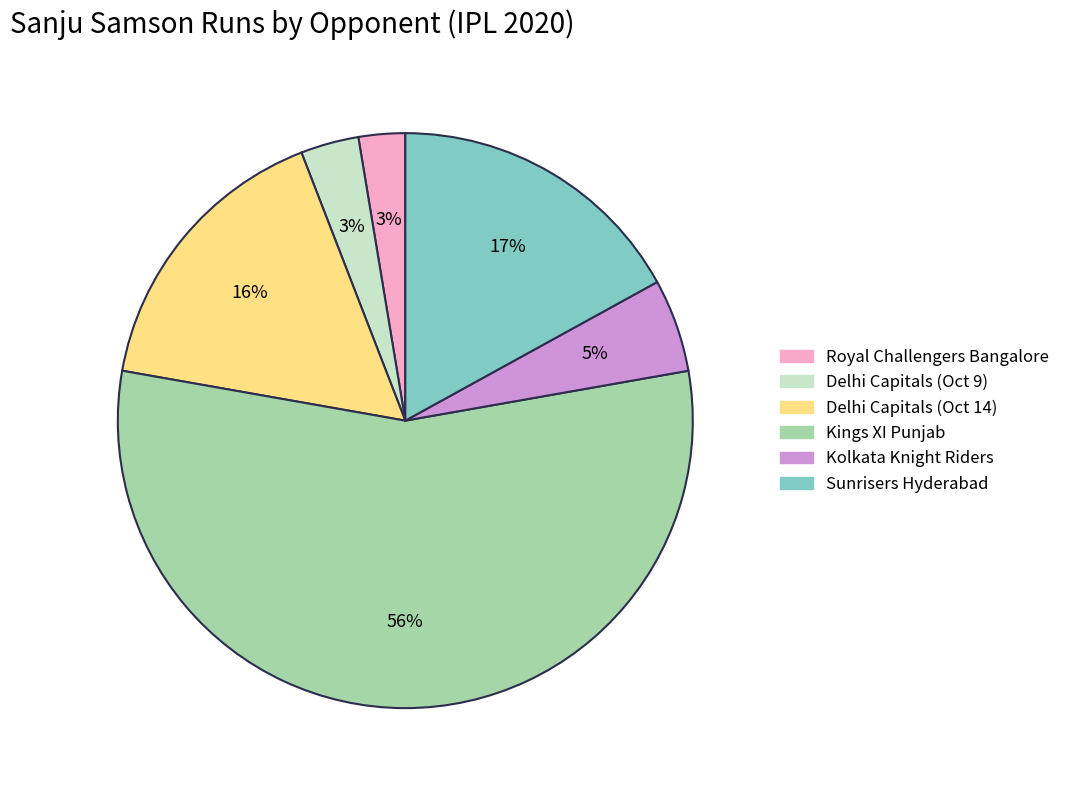

What percentage is the Sunrisers Hyderabad slice, to the nearest percent?

17%